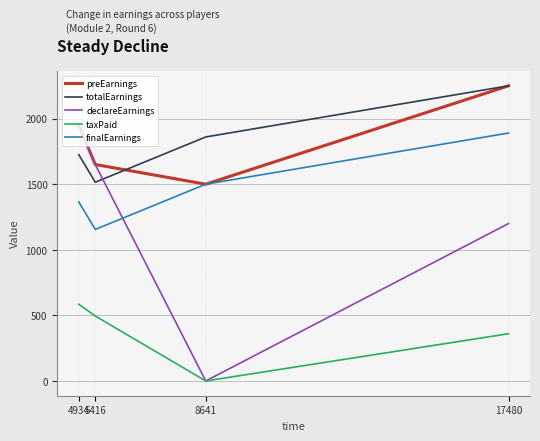

True or false: taxPaid has more than 1 interior local peaks.

False